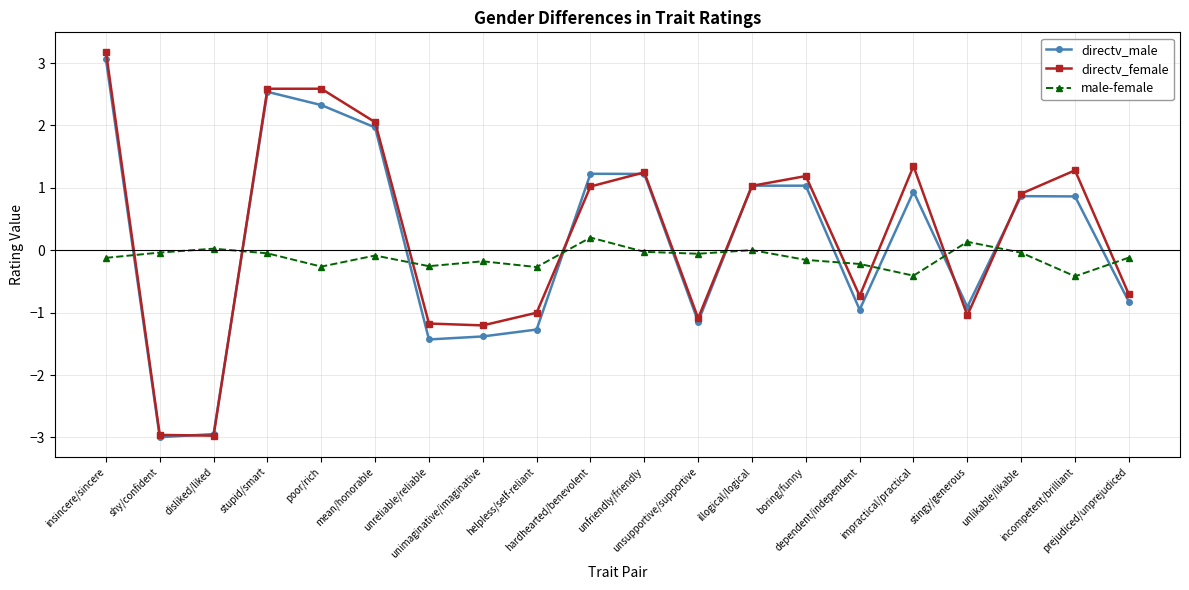

What is the value of the directv_male point at the 20th from the left?

-0.8